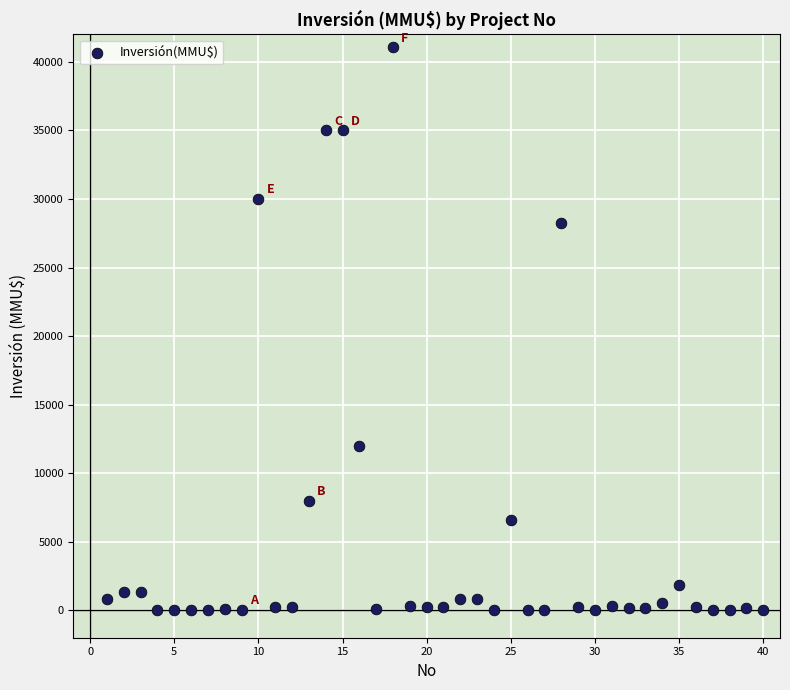

What Y value in the scatter plot is closest to 20537?

28227